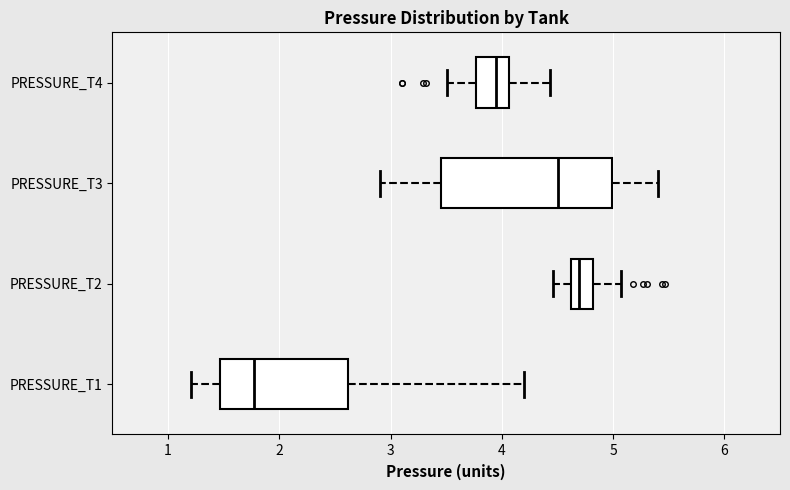

Comparing the boxes themselves (not the whiskers), which one is the widest?

PRESSURE_T3